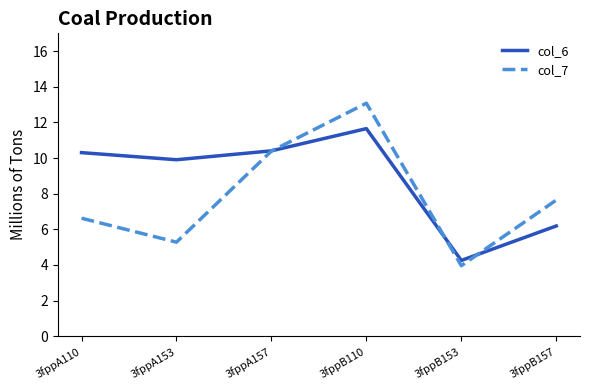

What is the total value across all series at 3fppA153?

15.2